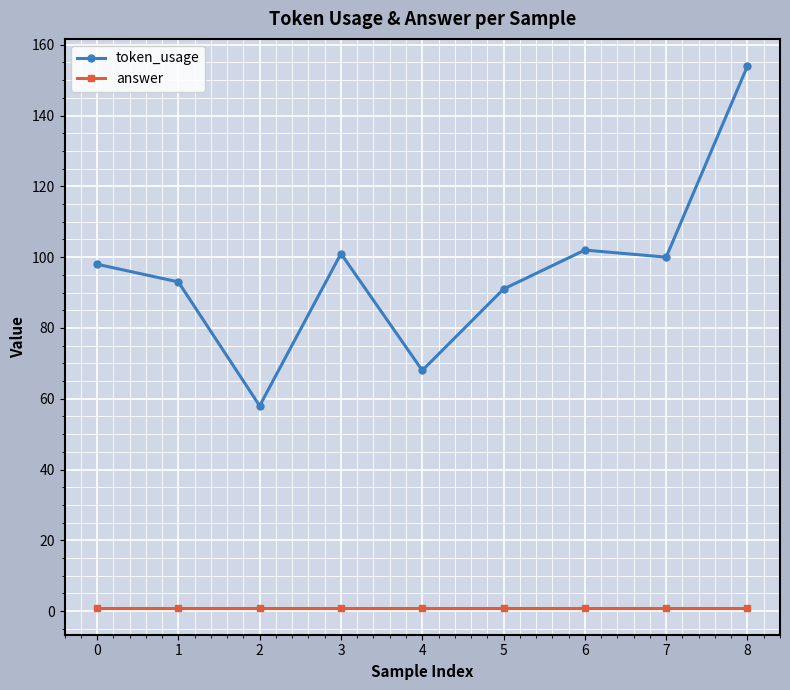

How many data points in token_usage are less than 98?

4